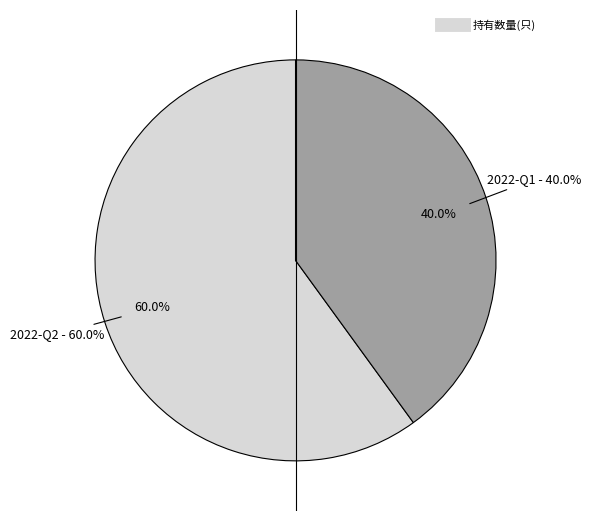

Is there any slice that represents more than half of the pie?

Yes